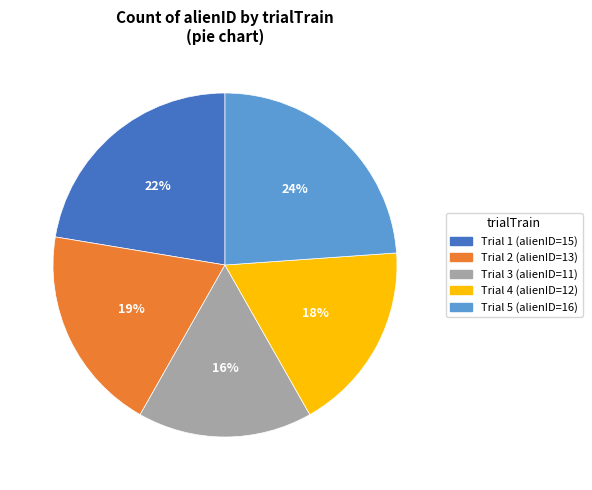

To the nearest percent, what is the average slice percentage?

20%